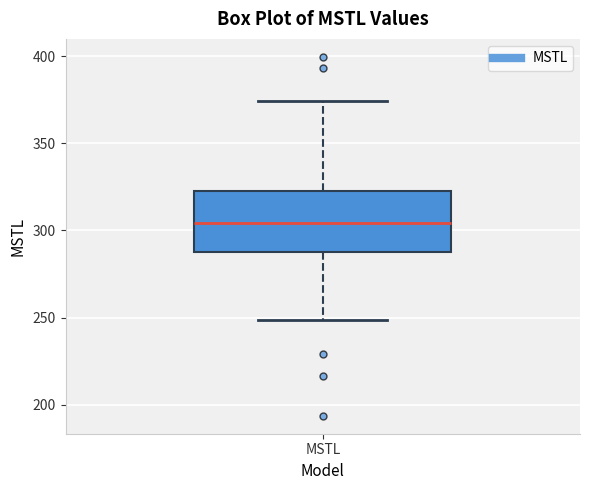

Where is the lower edge of the box for MSTL on the y-axis? The values are not printed on the chart, so give them approximately, as read against the axis.

290